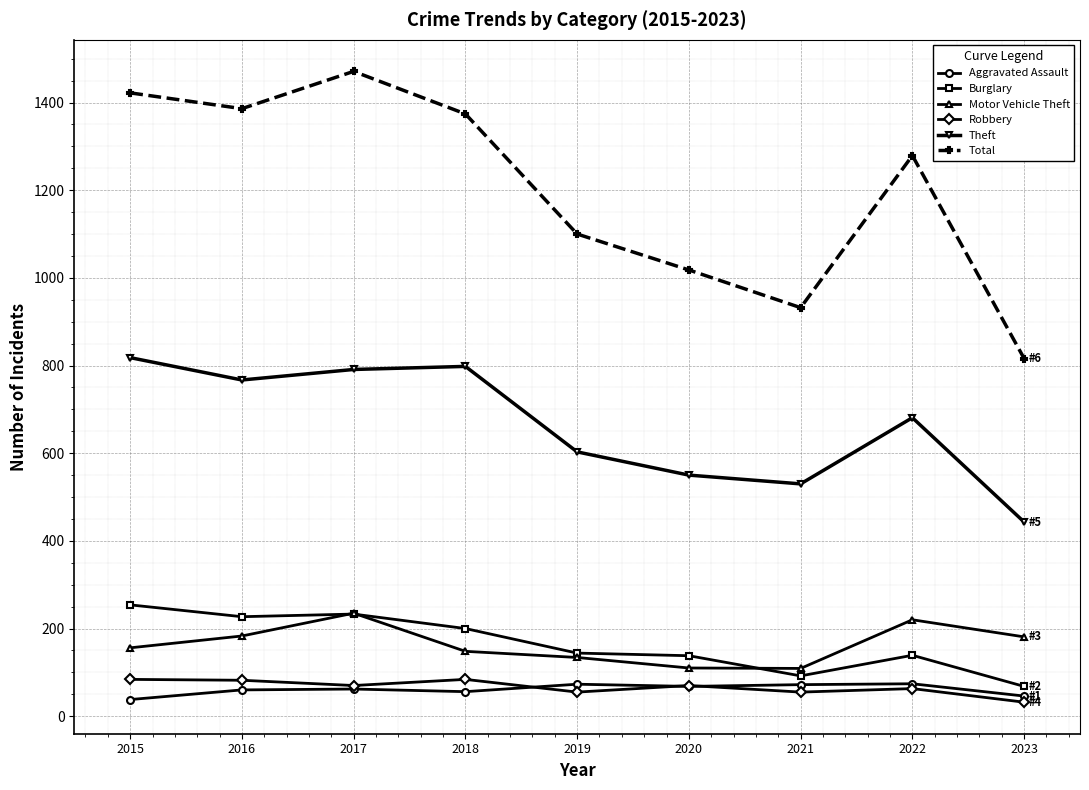

What is the value of the Burglary point at the 7th from the left?

92